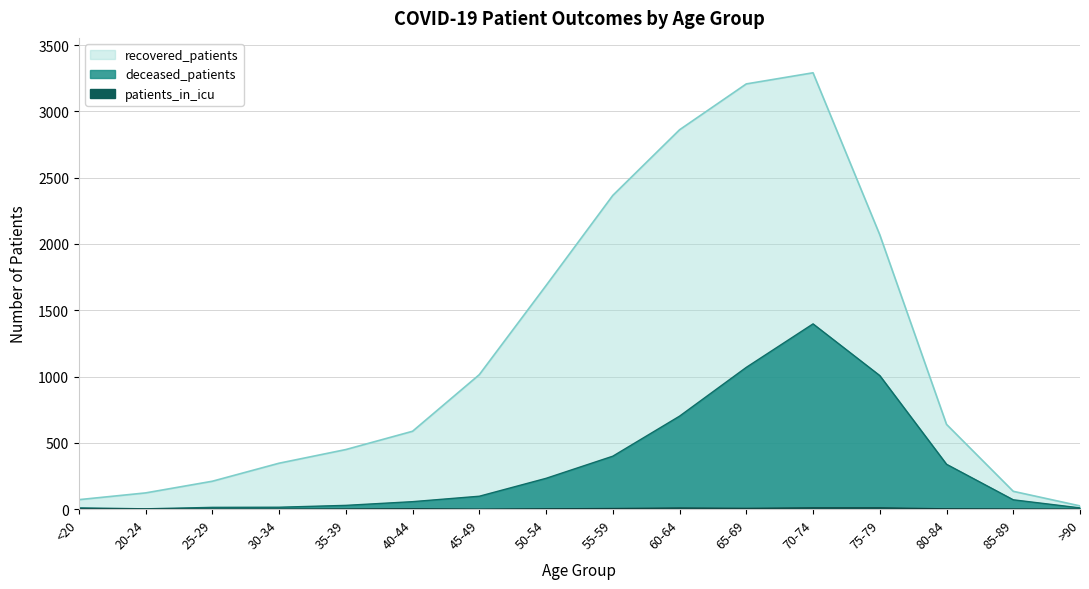

How many series are shown in this chart?

2